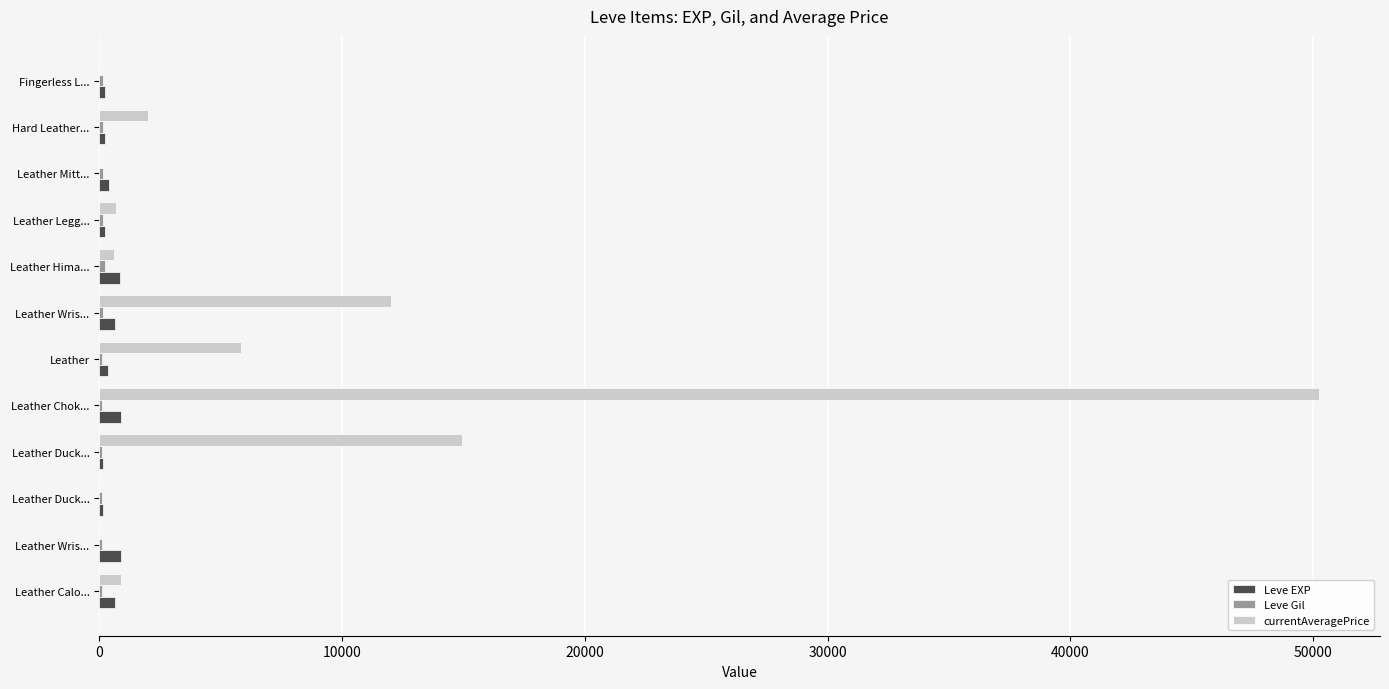

What is the average value of the currentAveragePrice series?

7269